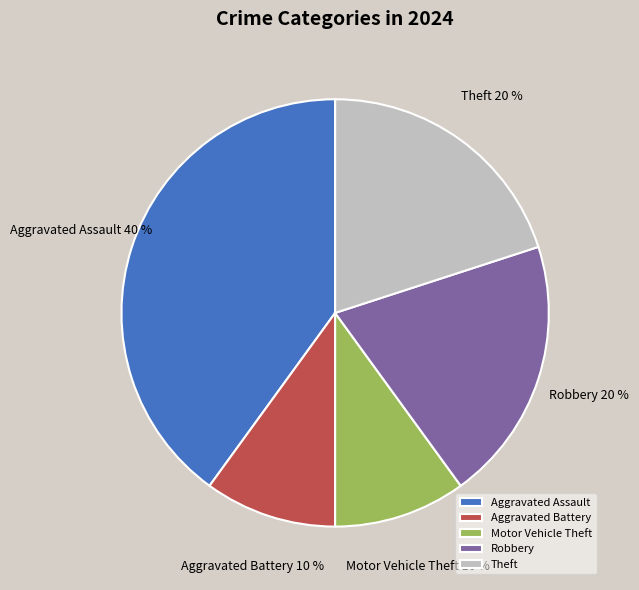

The Aggravated Battery slice represents 10% of the pie. True or false?

True